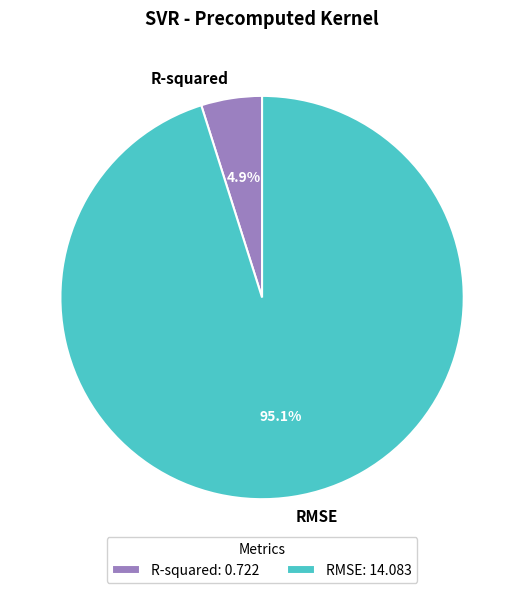

What percentage is NOT represented by R-squared?

95.1%